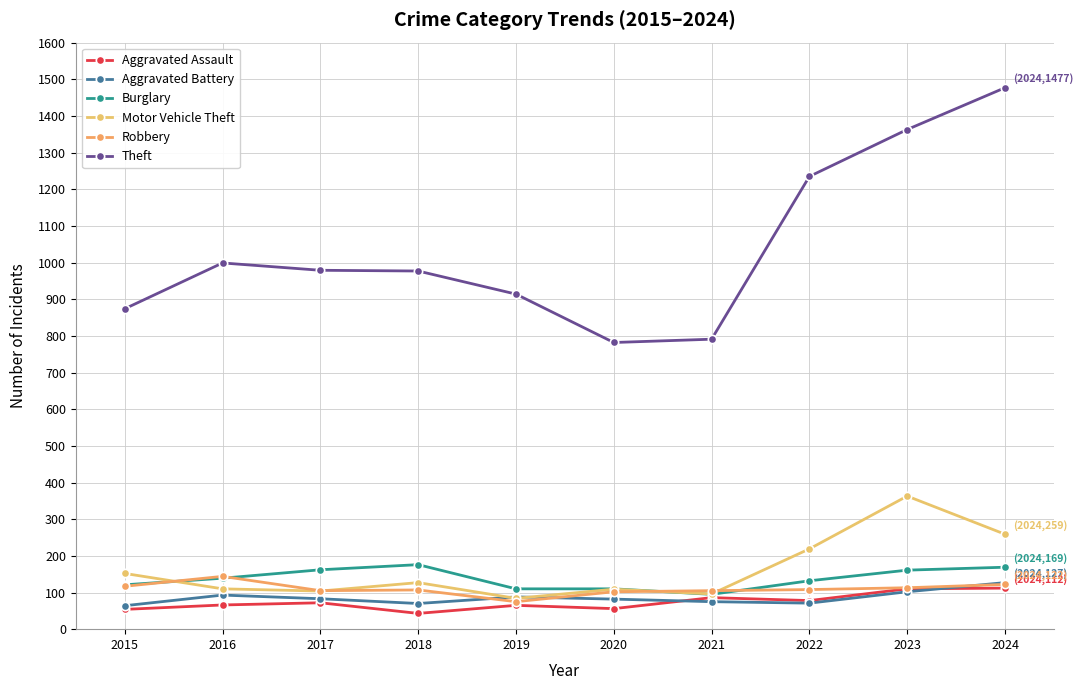

Between 2015 and 2018, which is larger?

2015